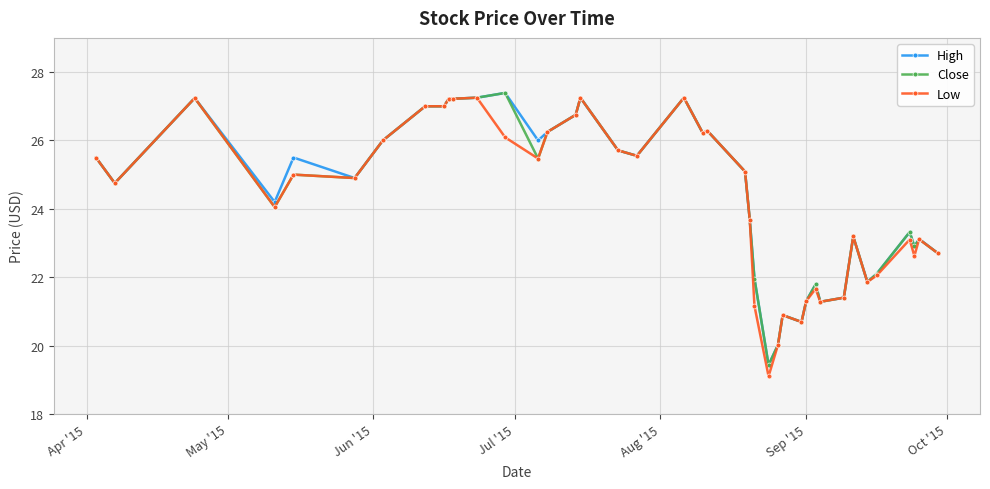

True or false: High has more than 1 points higher than both neighbors.

True